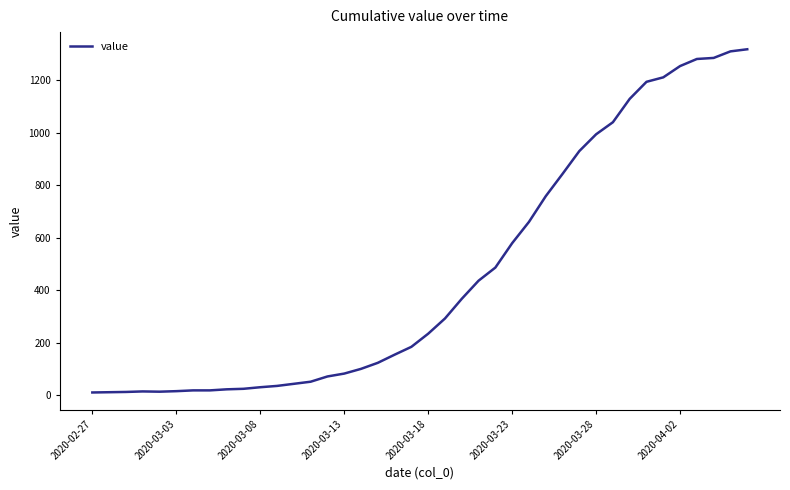

What is the greatest value displayed?

1318